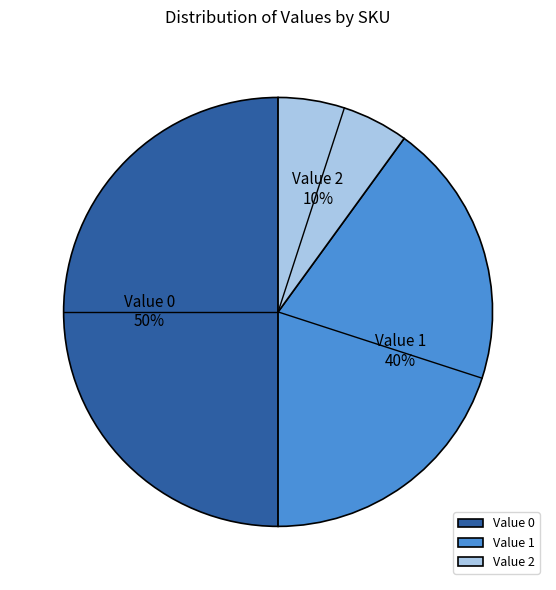

Rank the categories by value from highest to lowest.

Value 0, Value 1, Value 2